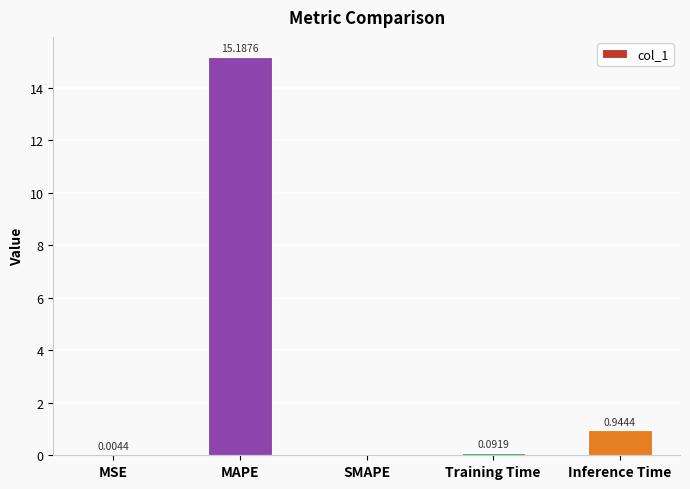

What is the sum of the values at MSE and MAPE?

15.2